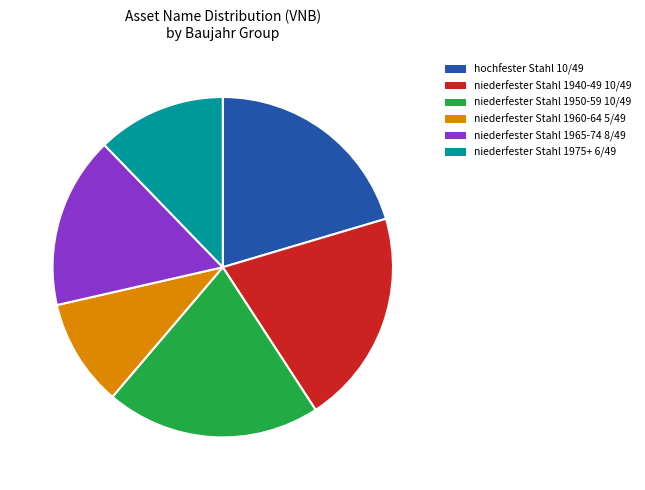

Is it true that niederfester Stahl 1975+ 6/49 is 2% of the pie?

False